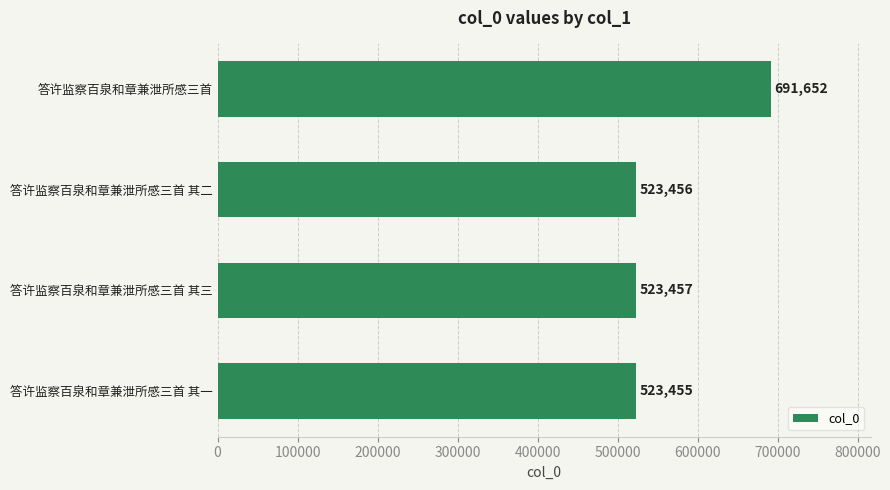

Is it true that the value at 答许监察百泉和章兼泄所感三首 其三 is 523457?

True